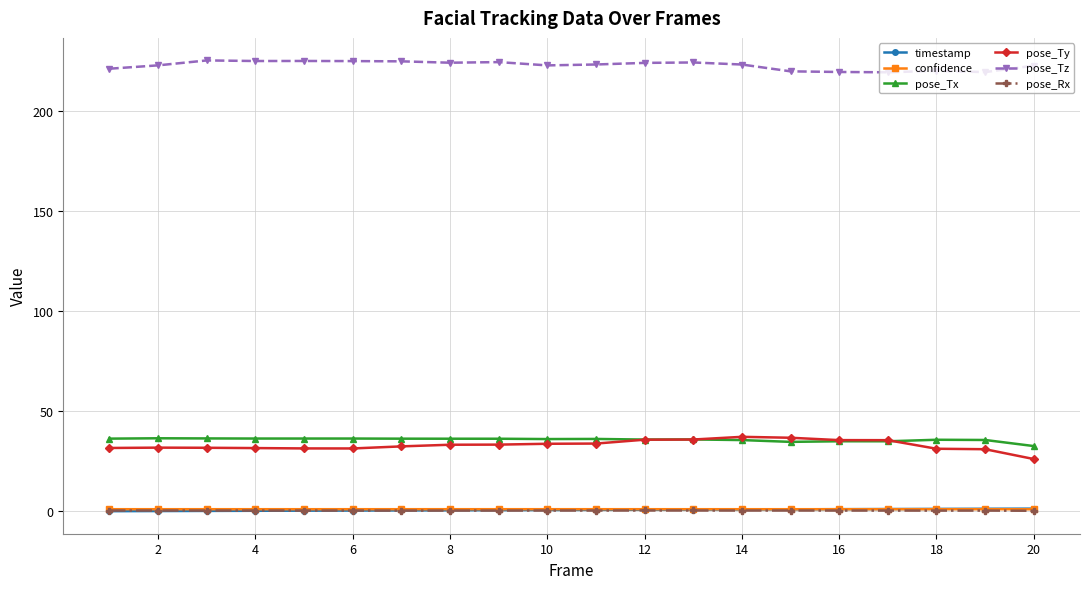

What is the difference between the maximum and second lowest values in the pose_Ty series?

6.2